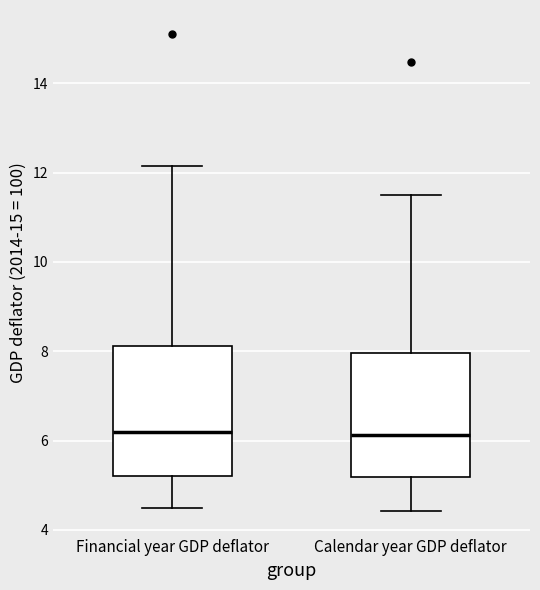

Where is the lower edge of the box for Financial year GDP deflator on the y-axis? The values are not printed on the chart, so give them approximately, as read against the axis.

5.2